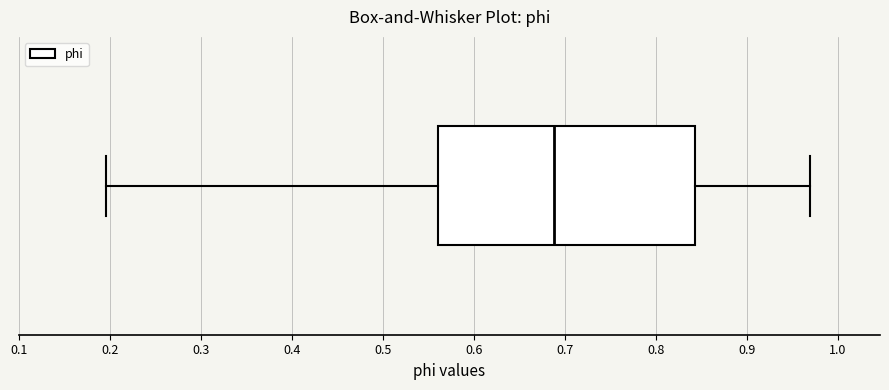

Read this box plot against the x-axis: the position of the median line, the range covered by the box, and the ends of both whiskers. The values are not printed on the chart, so give them approximately, as read against the axis.

median 0.69, box 0.56 to 0.84, whiskers 0.20 to 0.97